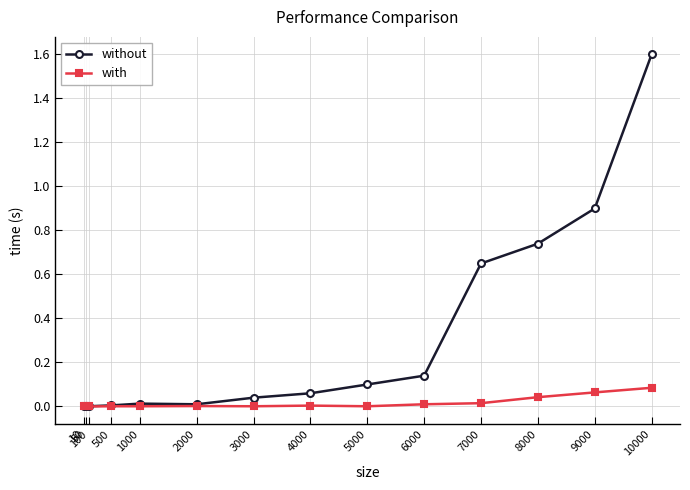

Which series has the largest range (max minus min)?

without